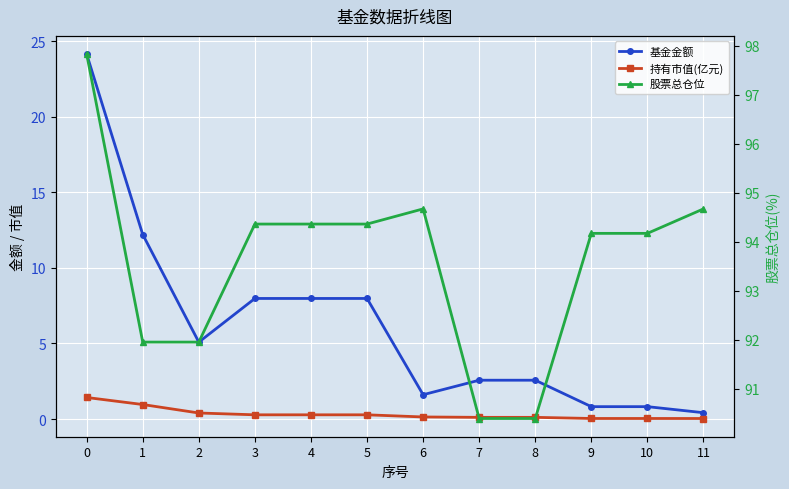

Reading left to right, list all the values displayed in this chart.

基金金额: 24.1	12.2	5.1	8.0	8.0	8.0	1.6	2.6	2.6	0.8	0.8	0.4
持有市值(亿元): 1.4	1.0	0.4	0.3	0.3	0.3	0.1	0.1	0.1	0.0	0.0	0.0
股票总仓位: 97.8	92.0	92.0	94.4	94.4	94.4	94.7	90.4	90.4	94.2	94.2	94.7